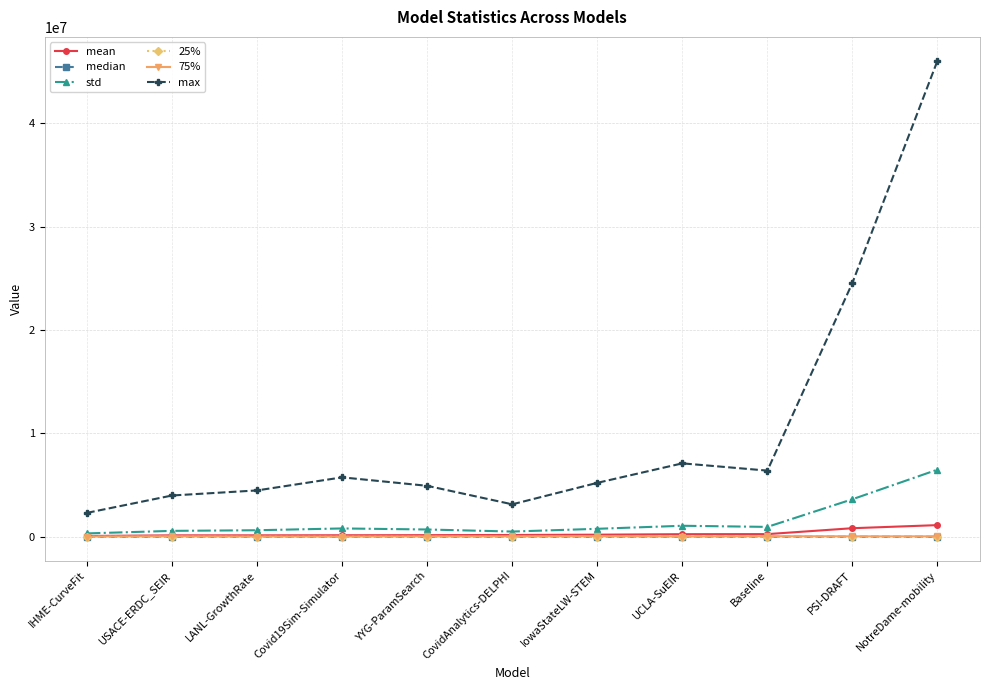

In 75%, how many points are lower than both neighbors (excluding endpoints)?

2